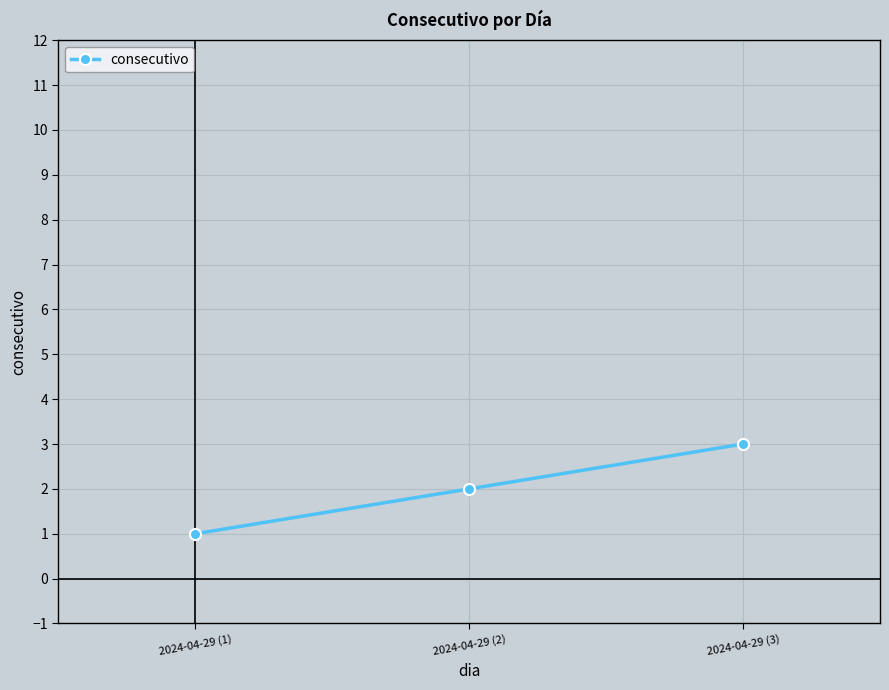

Reading left to right, extract all data points from this chart.

2024-04-29 (1)=1	2024-04-29 (2)=2	2024-04-29 (3)=3